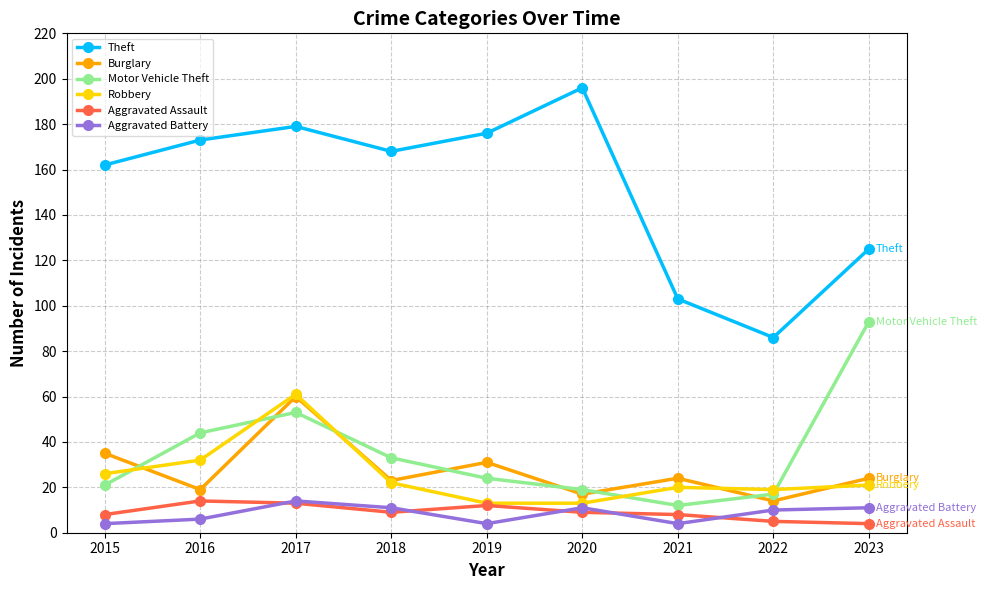

What is the value of the Burglary point at the 1st from the left?

35